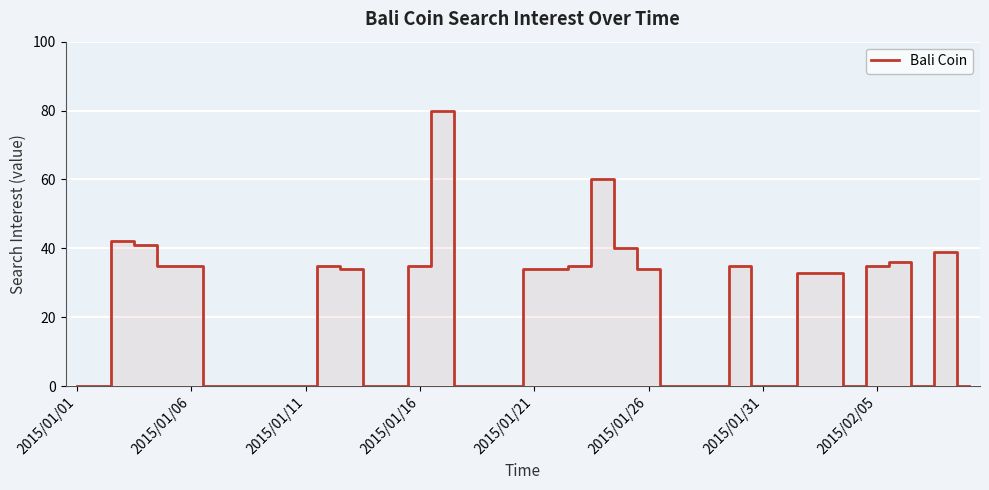

What is the average value?

20